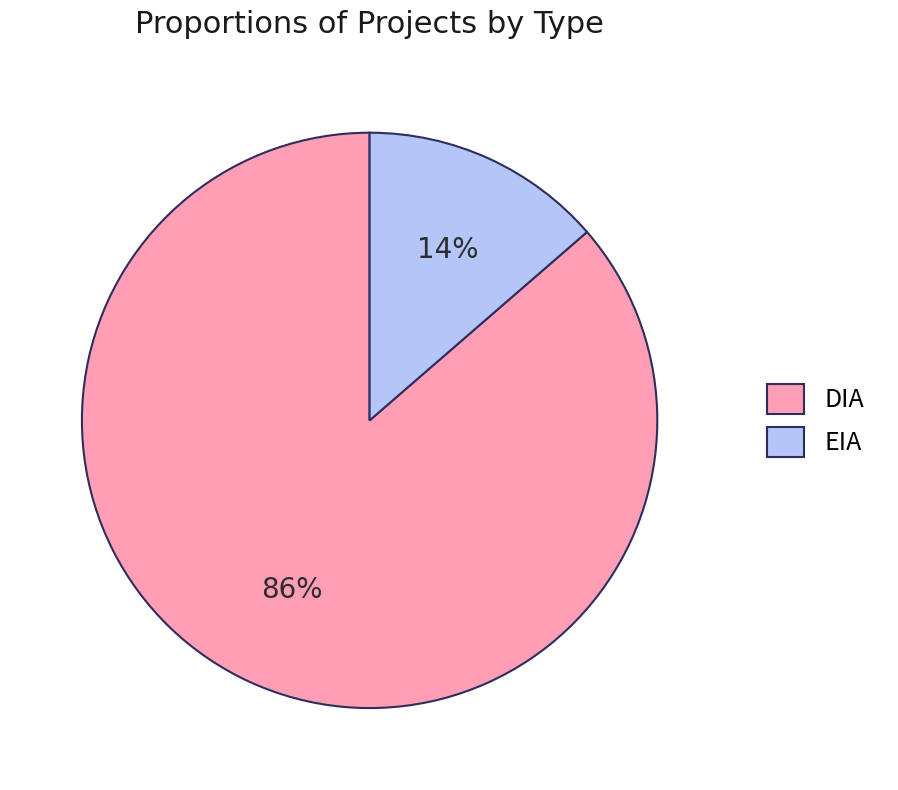

How many slices are in this pie chart?

2